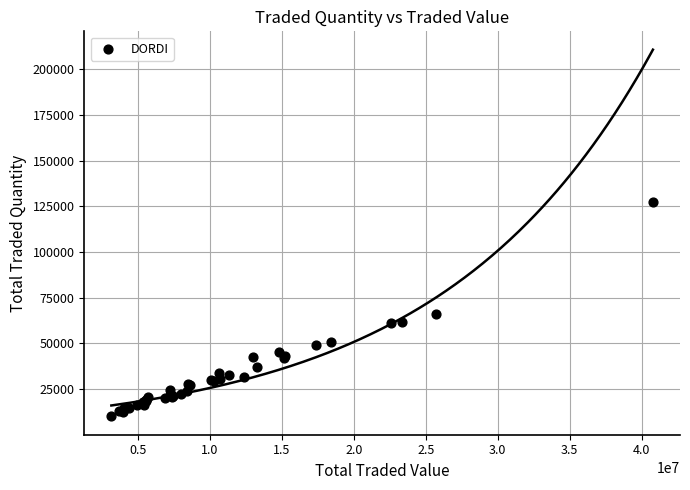

What Y value in the scatter plot is closest to 68817?

66316